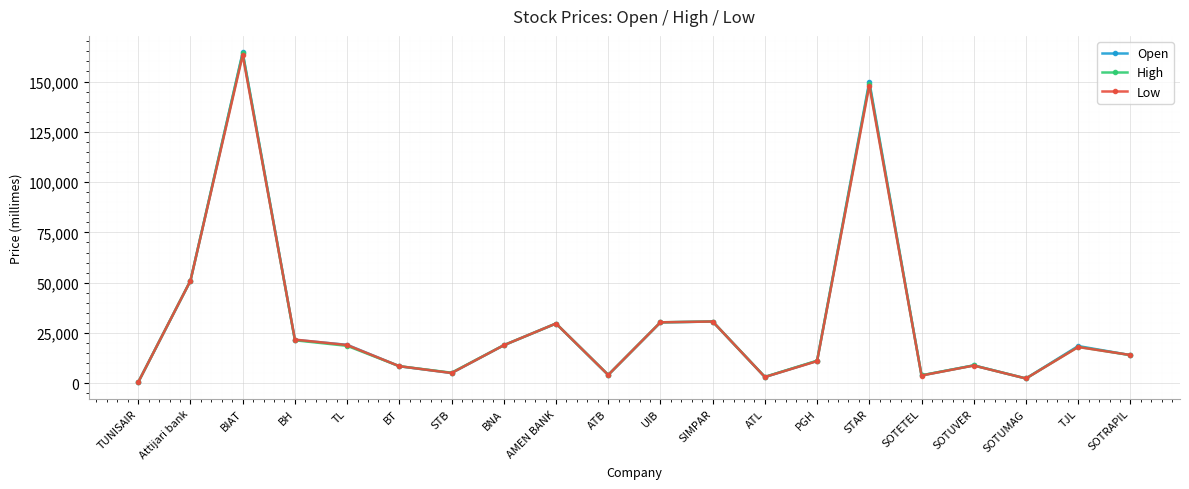

Where is the first local minimum for Open?

STB